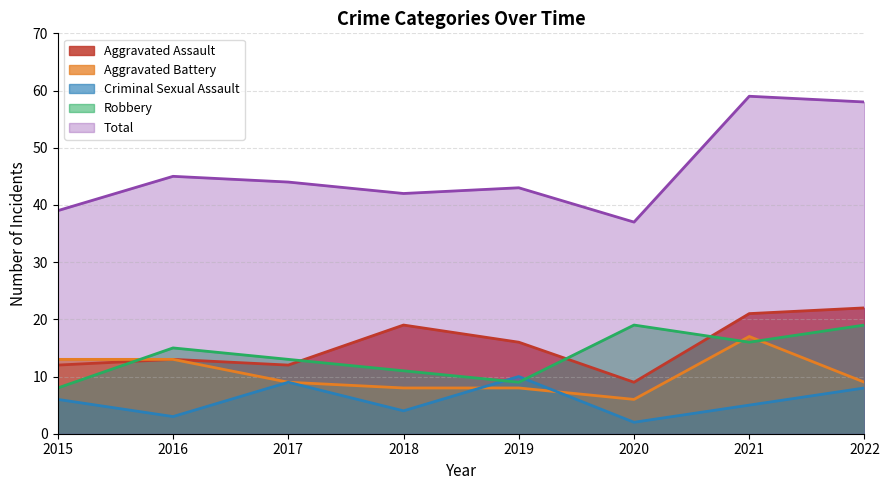

Which series has the largest total across all categories?

Total